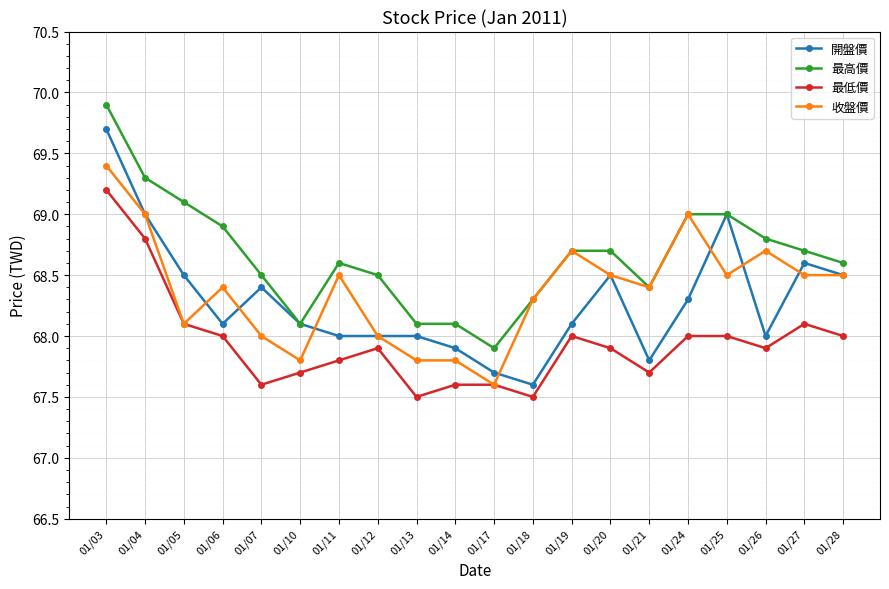

What is the difference between the maximum and minimum values in the 開盤價 series?

2.1